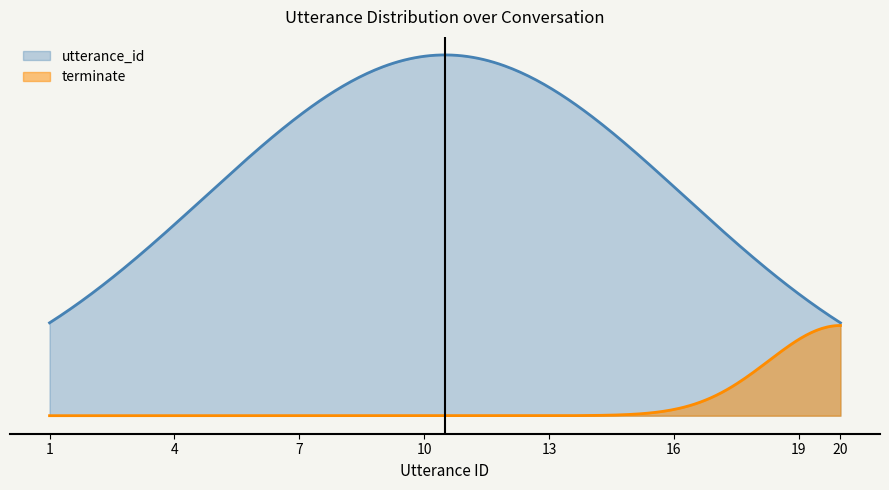

The value of terminate at 2 is 0. True or false?

False